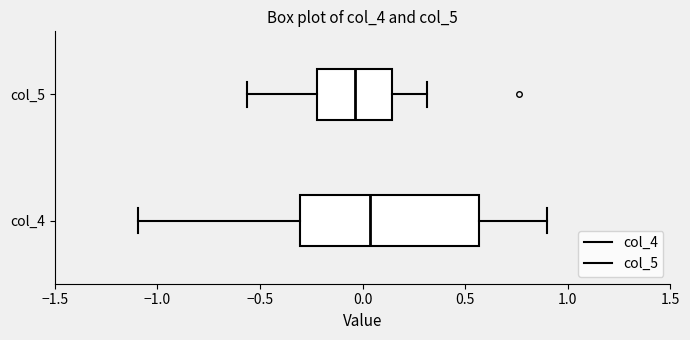

Reading bottom to top, read every box against the x-axis: the position of its median line, the range the box covers, and the ends of its whiskers. The values are not printed on the chart, so give them approximately, as read against the axis.

col_4: median 0.05, box -0.30 to 0.55, whiskers -1.10 to 0.90
col_5: median -0.05, box -0.20 to 0.15, whiskers -0.55 to 0.30